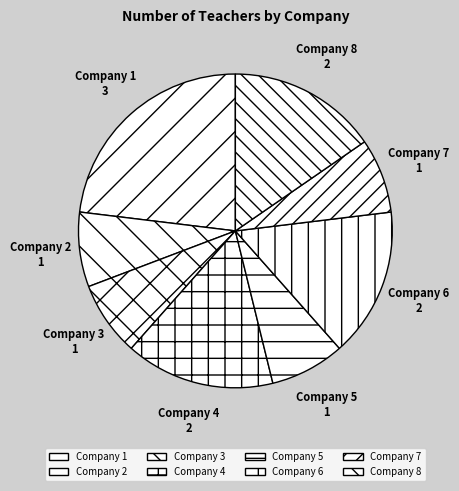

How many segments does this pie chart have?

8